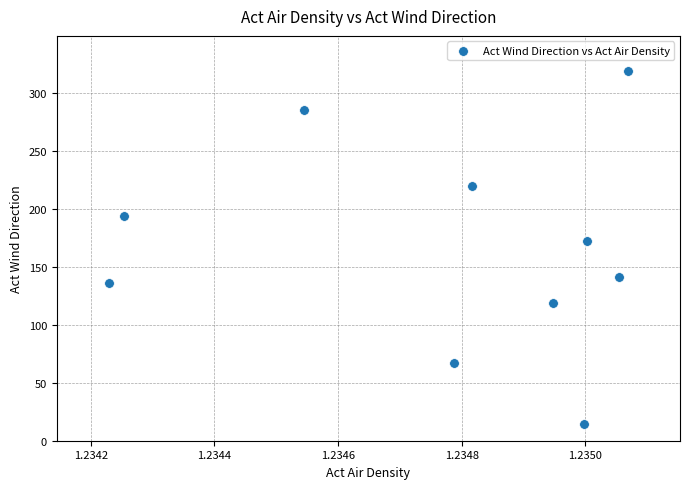

What Y value in the scatter plot is closest to 166?

172.0